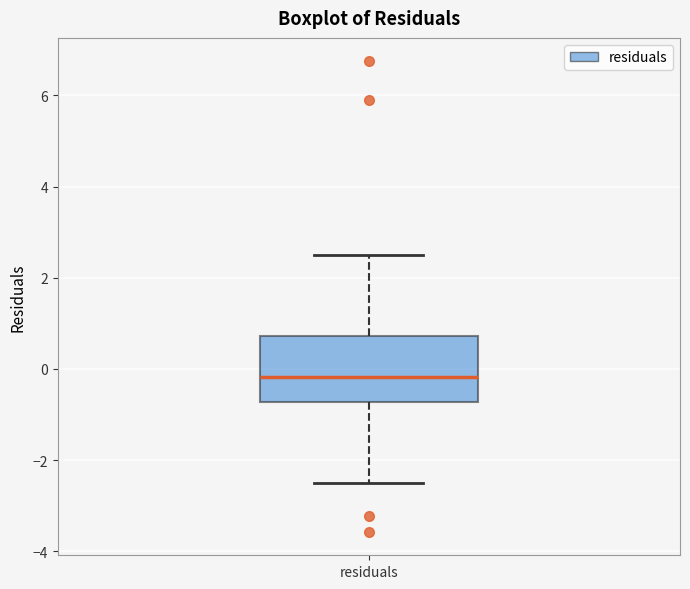

Transcribe this box plot: give where the median line is, the range the box spans, and where the two whiskers end, as read against the y-axis. The values are not printed on the chart, so give them approximately, as read against the axis.

median -0.2, box -0.8 to 0.8, whiskers -2.4 to 2.6